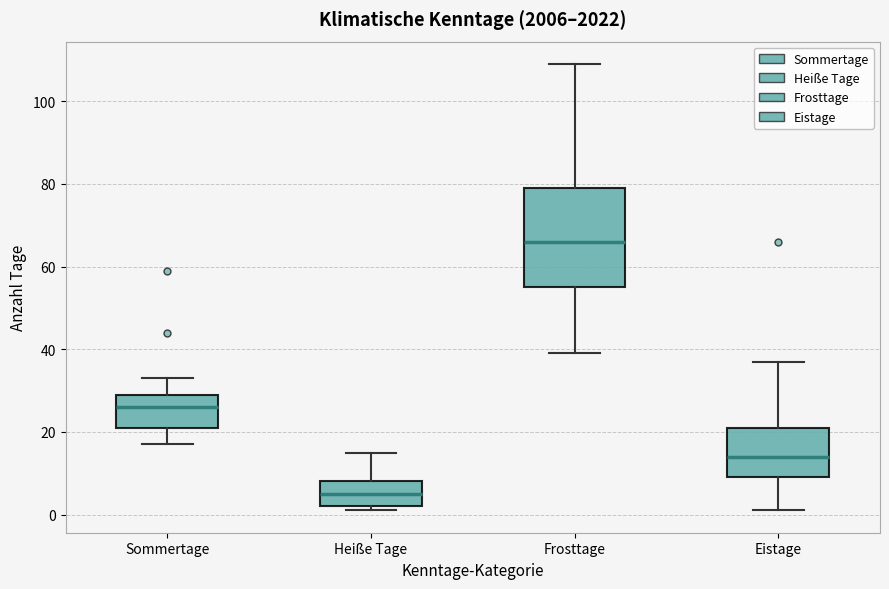

Reading left to right, read every box against the y-axis: the position of its median line, the range the box covers, and the ends of its whiskers. The values are not printed on the chart, so give them approximately, as read against the axis.

Sommertage: median 26, box 22 to 30, whiskers 18 to 34
Heiße Tage: median 6, box 2 to 8, whiskers 2 (just below the box's lower edge) to 16
Frosttage: median 66, box 56 to 80, whiskers 40 to 110
Eistage: median 14, box 10 to 22, whiskers 2 to 38